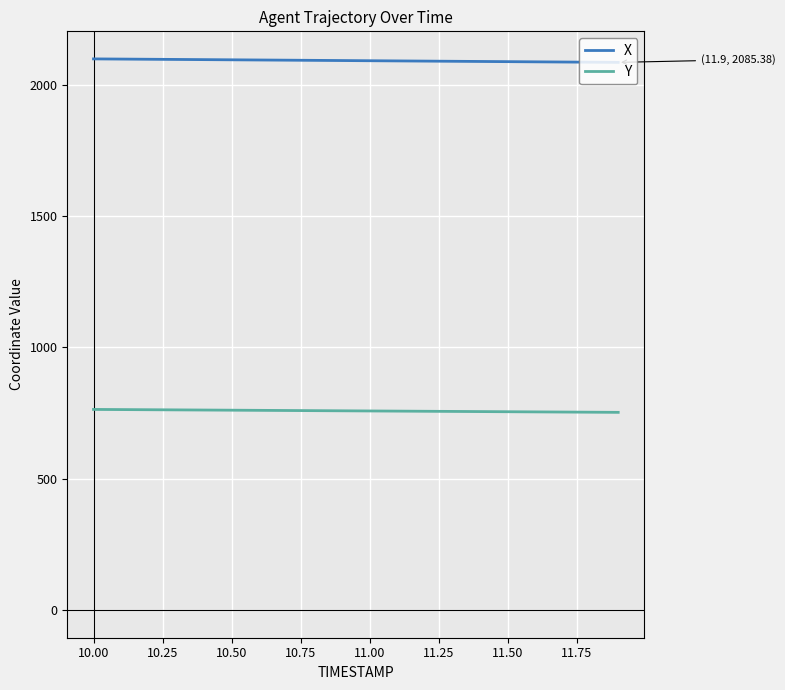

True or false: Y and X cross at least once.

False